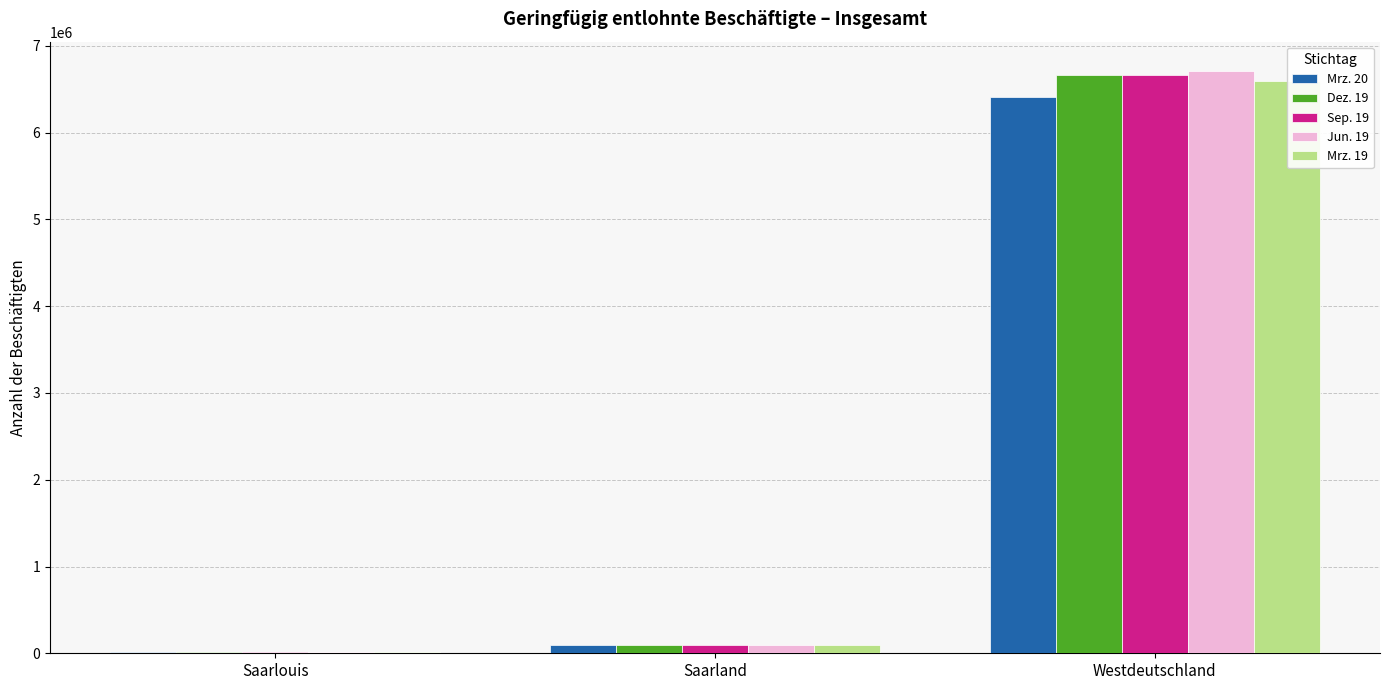

Are the bars horizontal?

No